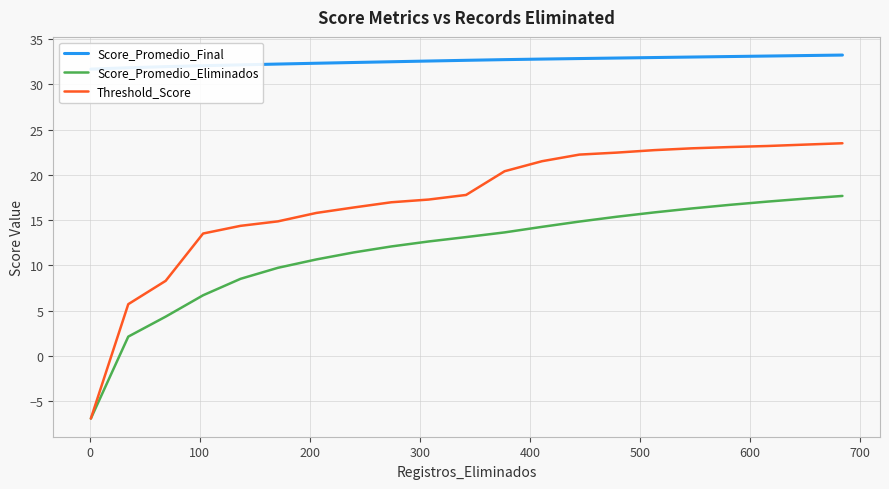

What is the maximum value for Score_Promedio_Eliminados?

17.7